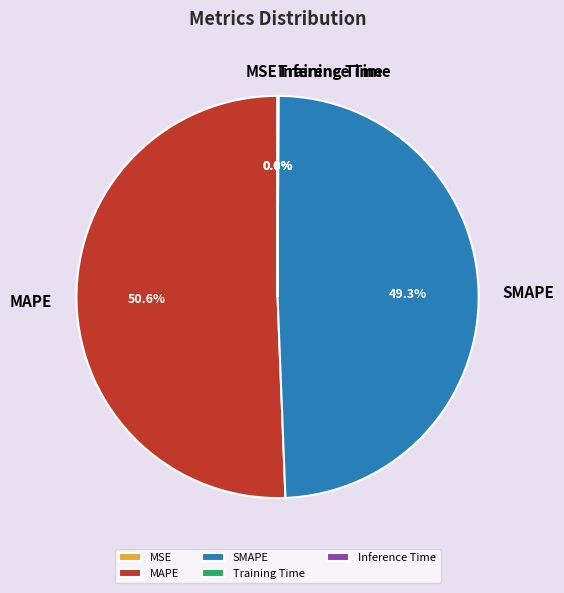

What is the ratio of the value at MAPE to the value at SMAPE?

1.0